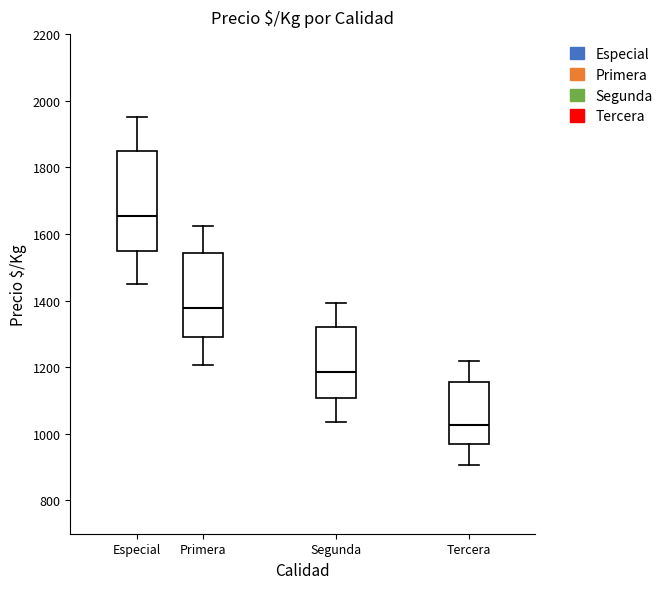

Which box is the tallest, from its lower edge to its upper edge?

Especial